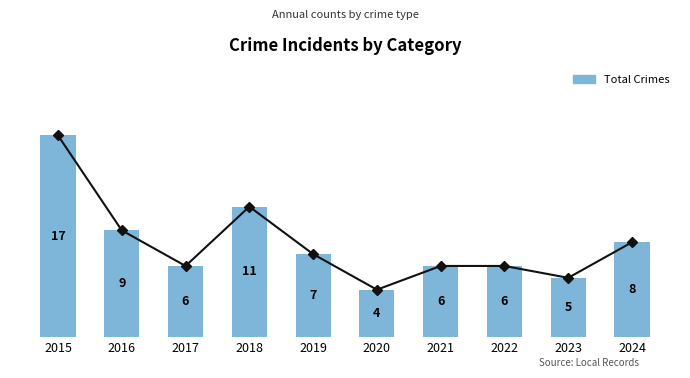

At which label does the data first exceed 7?

2015